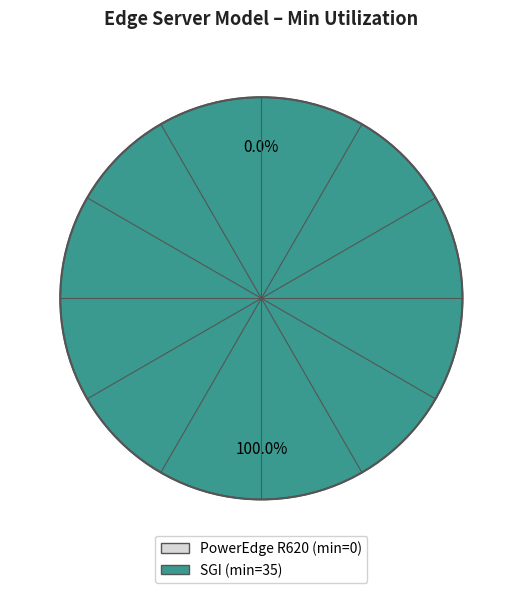

True or false: SGI accounts for 93% of the total.

False